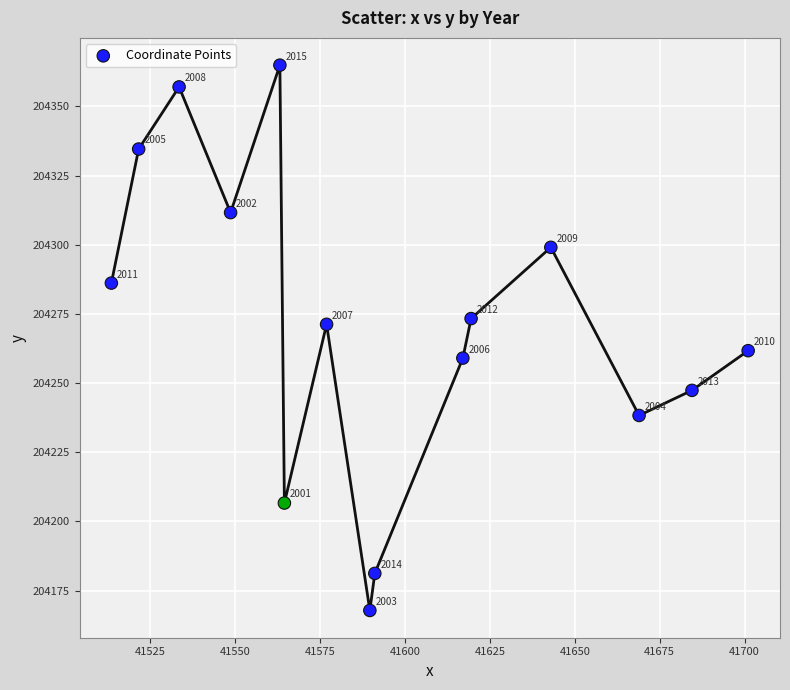

What Y value in the scatter plot is closest to 204266?

204261.7